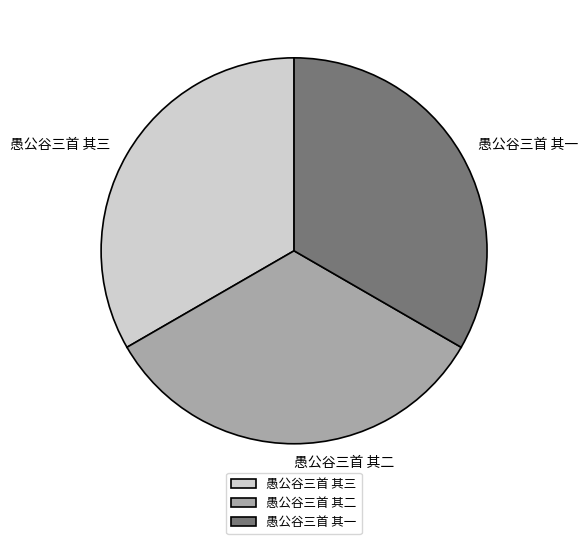

True or false: 愚公谷三首 其二 accounts for 33% of the total.

True